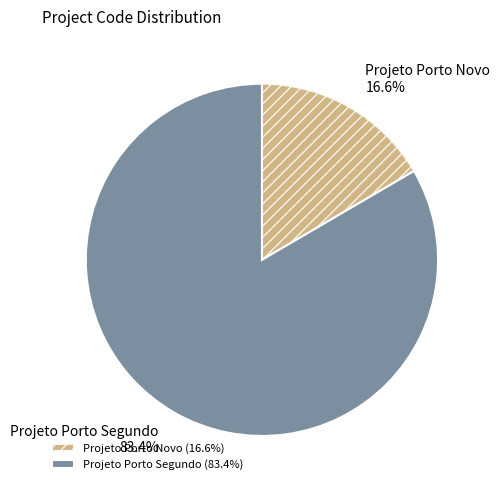

What is the total percentage of Projeto Porto Novo and Projeto Porto Segundo?

100.0%